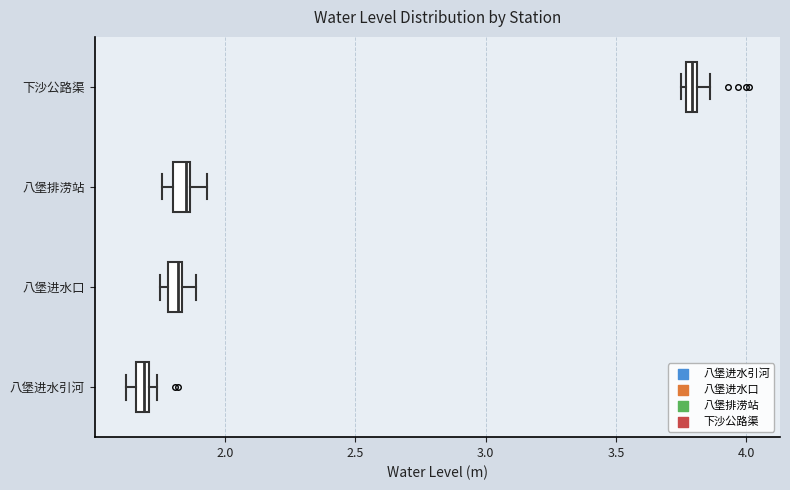

Which box's median line is the furthest to the right?

下沙公路渠